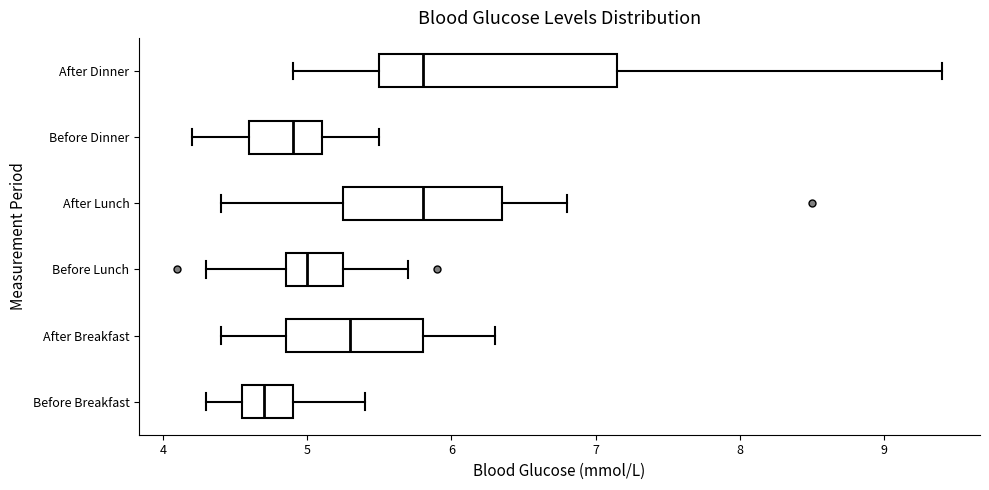

Comparing the boxes themselves (not the whiskers), which one is the widest?

After Dinner